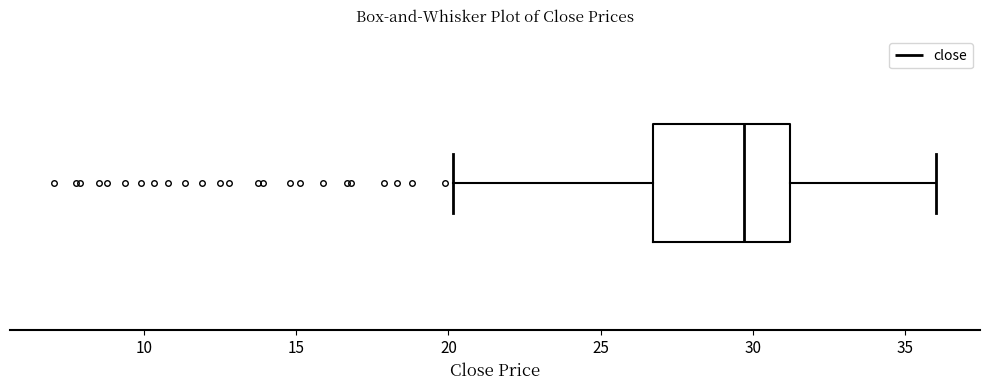

Where does the left whisker of the box end on the x-axis? The values are not printed on the chart, so give them approximately, as read against the axis.

20.0